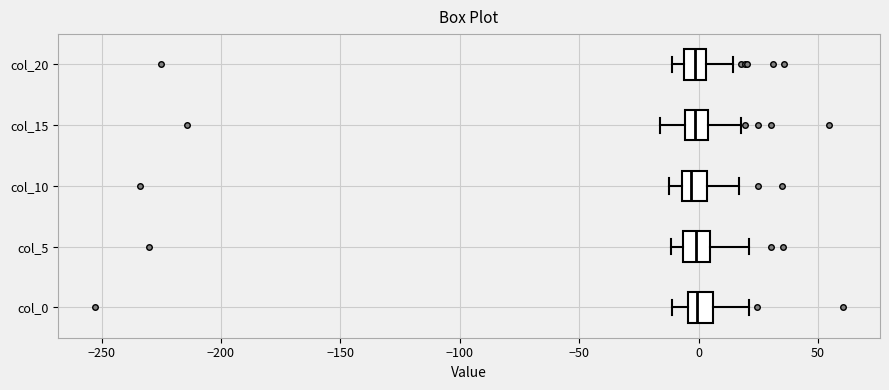

Where does the right whisker of the box for col_15 end on the x-axis? The values are not printed on the chart, so give them approximately, as read against the axis.

20